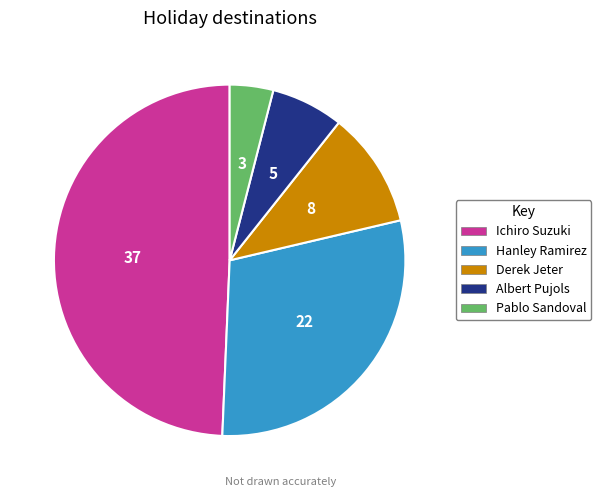

Rank the categories by value from lowest to highest.

Pablo Sandoval, Albert Pujols, Derek Jeter, Hanley Ramirez, Ichiro Suzuki